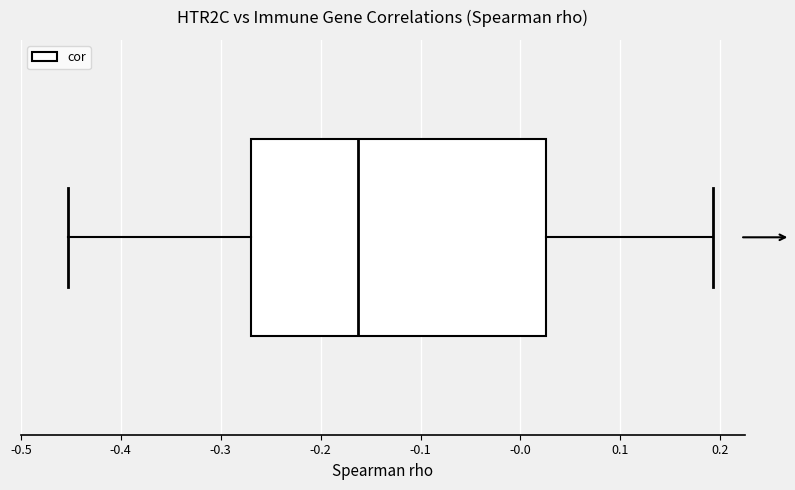

Transcribe this box plot: give where the median line is, the range the box spans, and where the two whiskers end, as read against the x-axis. The values are not printed on the chart, so give them approximately, as read against the axis.

median -0.16, box -0.27 to 0.03, whiskers -0.45 to 0.19